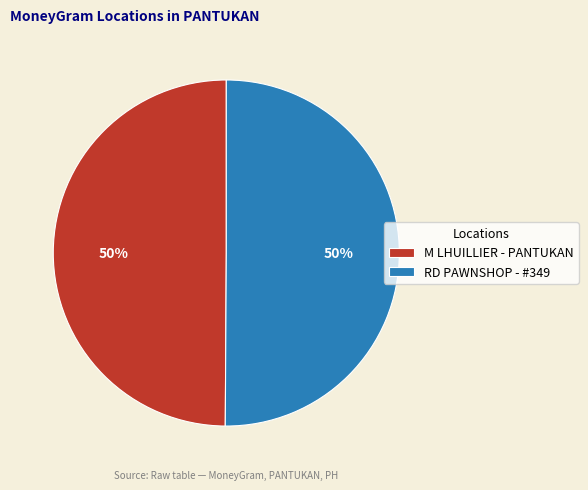

Combined, do RD PAWNSHOP - #349 and M LHUILLIER - PANTUKAN account for over 50%?

Yes